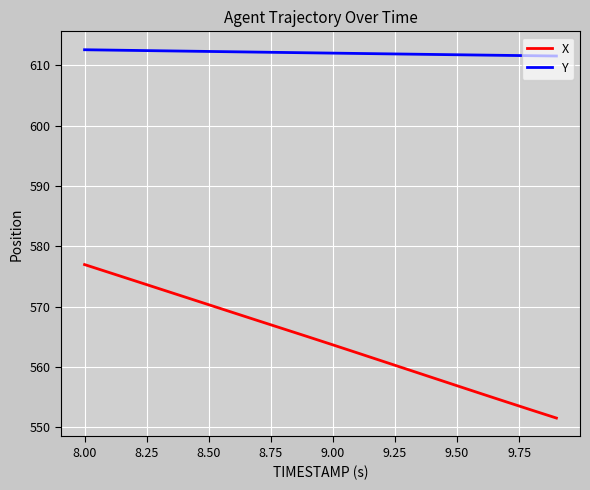

What is the minimum value shown in the chart?

551.5